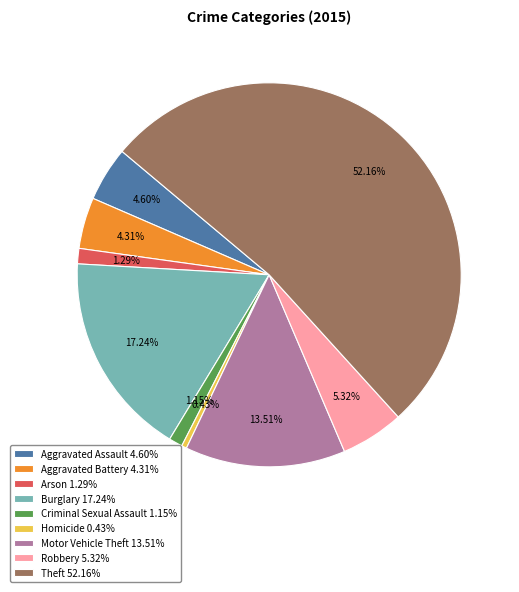

To the nearest percent, what percentage of the pie is Robbery?

5%